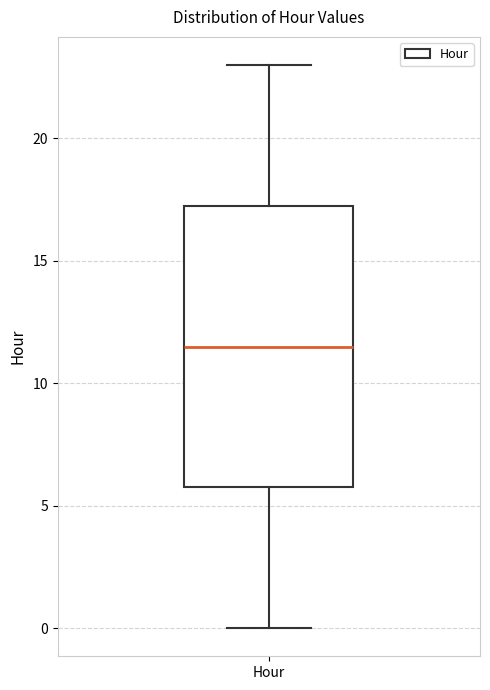

Transcribe this box plot: give where the median line is, the range the box spans, and where the two whiskers end, as read against the y-axis. The values are not printed on the chart, so give them approximately, as read against the axis.

median 11.5, box 6.0 to 17.5, whiskers 0.0 to 23.0